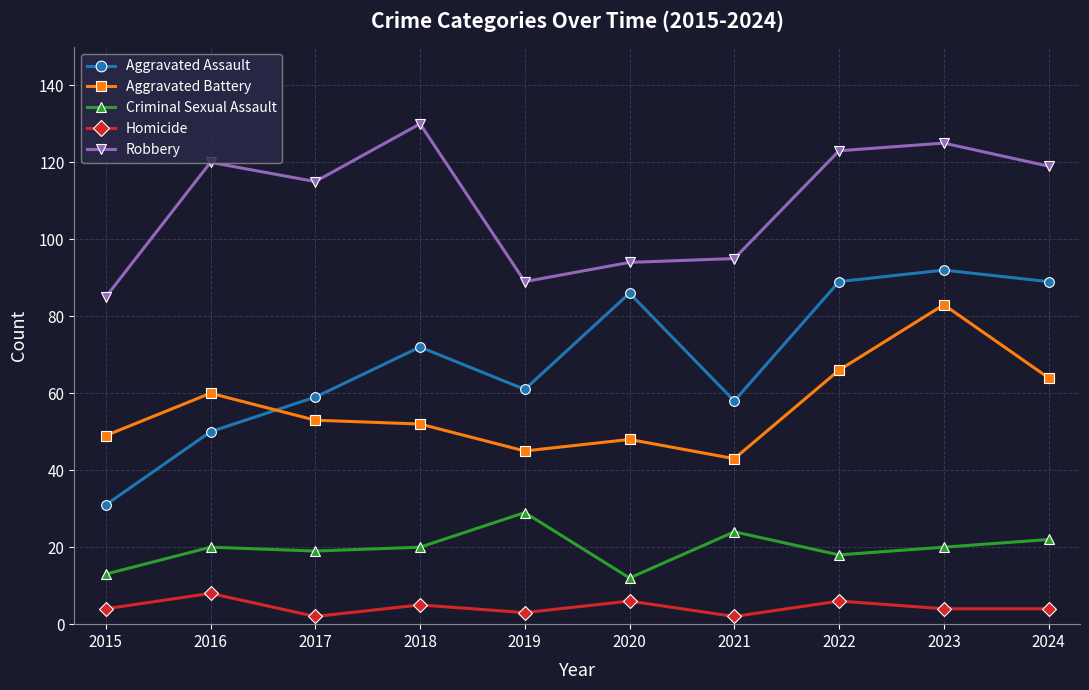

Does the chart display data point markers on the line(s)?

Yes